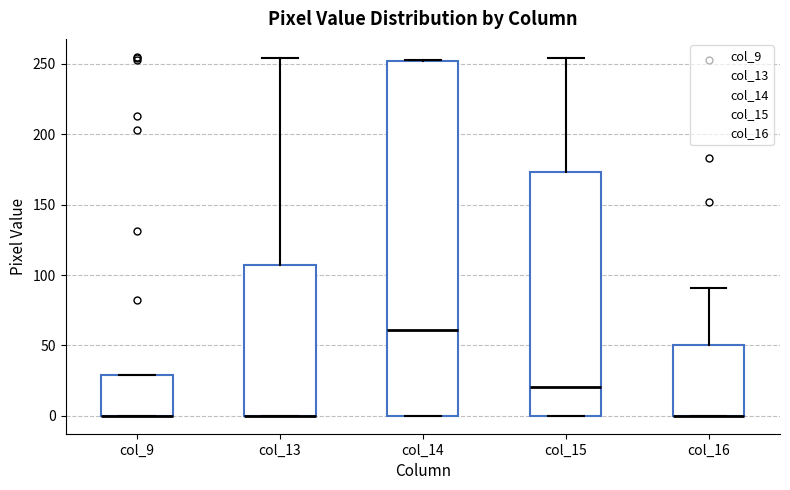

Reading left to right, read every box against the y-axis: the position of its median line, the range the box covers, and the ends of its whiskers. The values are not printed on the chart, so give them approximately, as read against the axis.

col_9: median 0 (drawn on the box's lower edge), box 0 to 30, whiskers 0 to 30
col_13: median 0 (drawn on the box's lower edge), box 0 to 105, whiskers 0 to 255
col_14: median 60, box 0 to 250, whiskers 0 to 255
col_15: median 20, box 0 to 175, whiskers 0 to 255
col_16: median 0 (drawn on the box's lower edge), box 0 to 50, whiskers 0 to 90